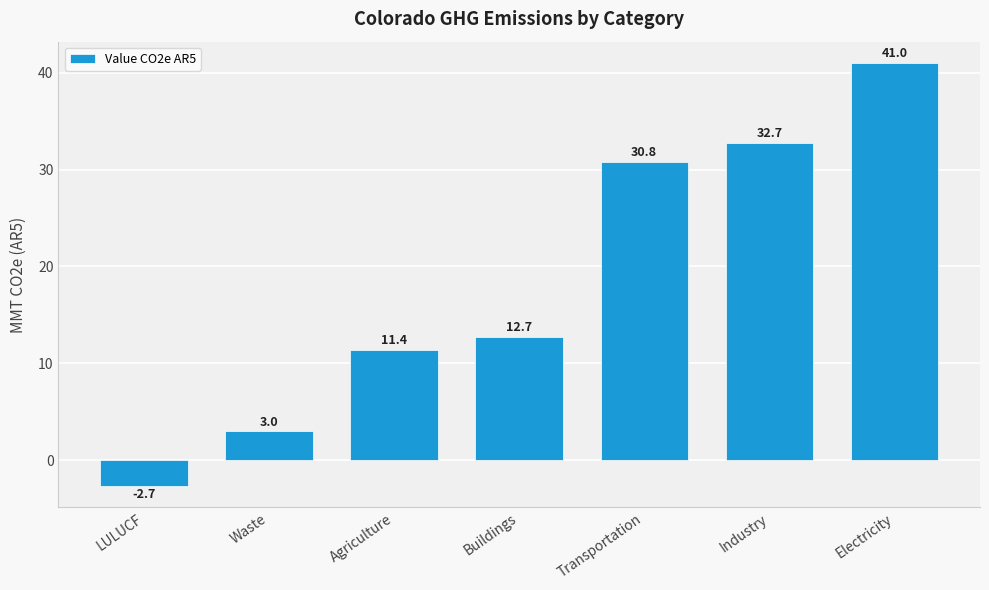

At which label does the data first exceed 12?

Buildings